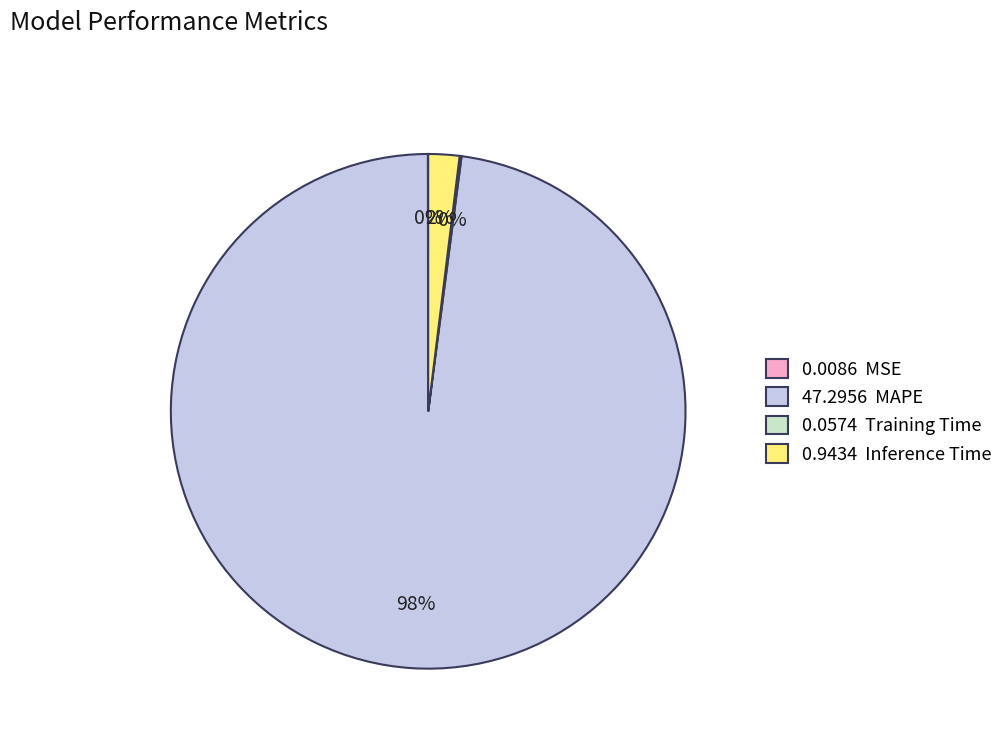

What percentage is the 0.9434 Inference Time slice, to the nearest percent?

2%